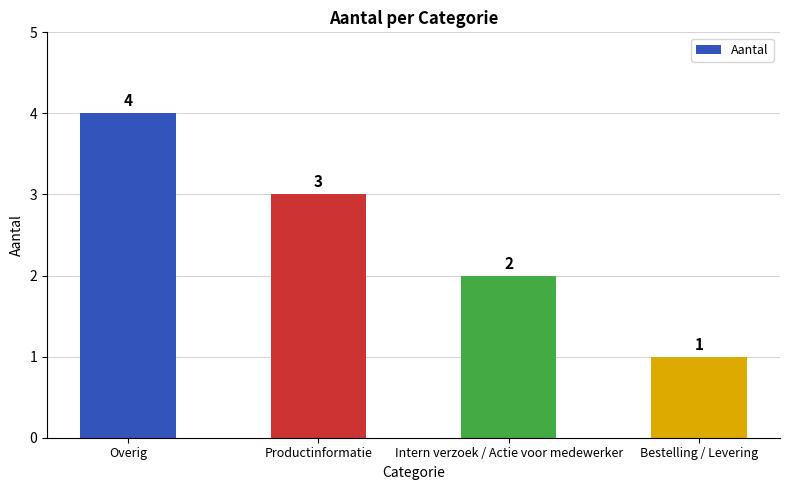

Reading left to right, transcribe all the data shown in this chart.

4	3	2	1